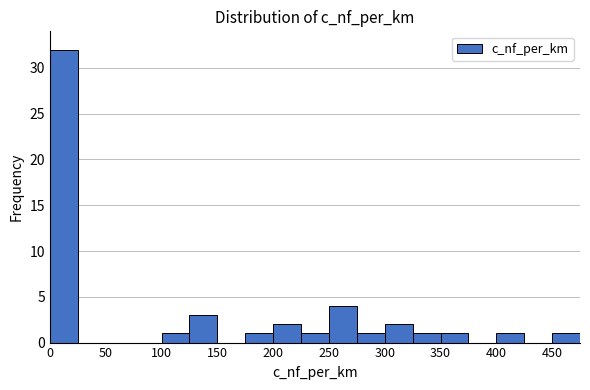

Reading left to right, transcribe this chart: for each bar, give the range it covers on the x-axis and its height. The values are not printed on the chart, so give them approximately, as read against the axis.

0 to 25: 32
25 to 50: 0
50 to 75: 0
75 to 100: 0
100 to 125: 1
125 to 150: 3
150 to 175: 0
175 to 200: 1
200 to 225: 2
225 to 250: 1
250 to 275: 4
275 to 300: 1
300 to 325: 2
325 to 350: 1
350 to 375: 1
375 to 400: 0
400 to 425: 1
425 to 450: 0
450 to 475: 1